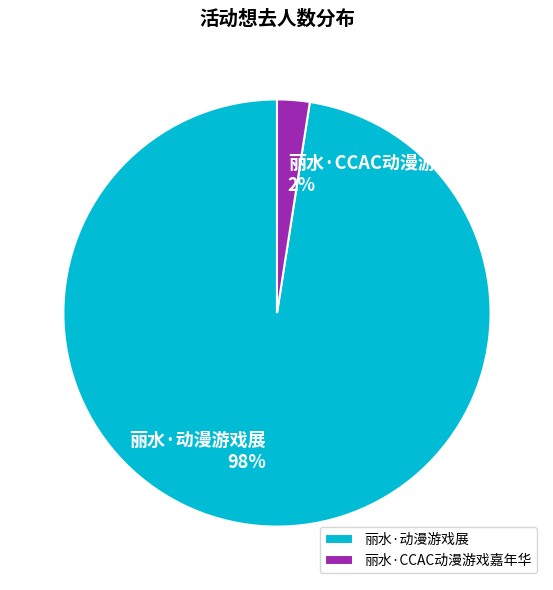

Which slice is the smallest?

丽水·CCAC动漫游戏嘉年华